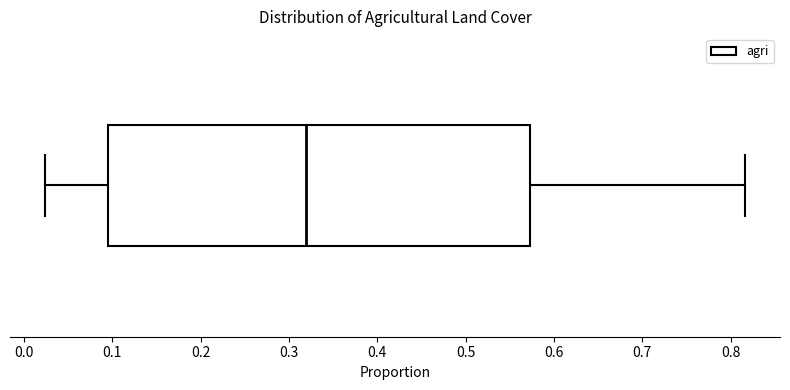

Where does the right whisker of the box end on the x-axis? The values are not printed on the chart, so give them approximately, as read against the axis.

0.82